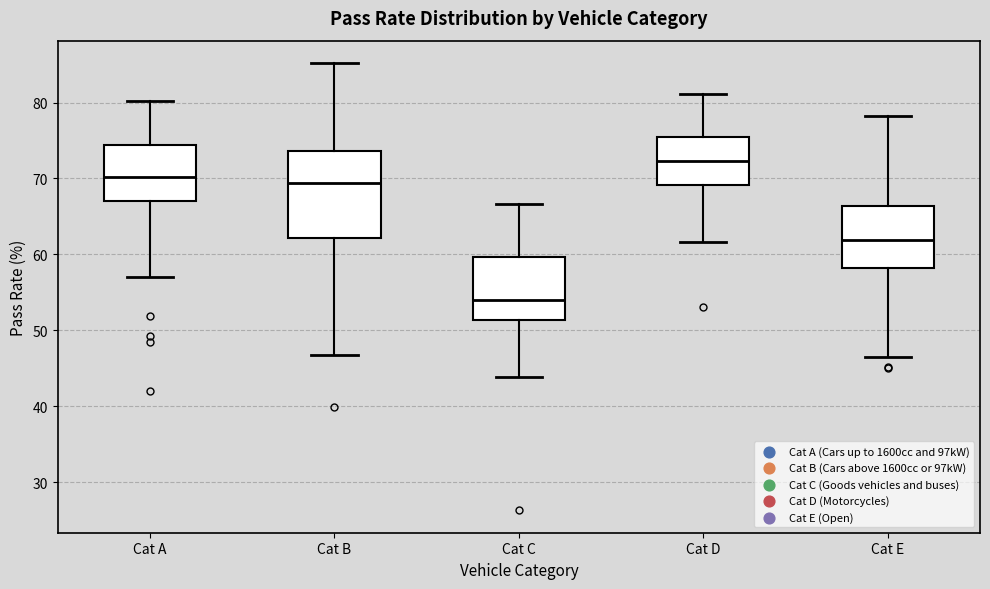

Reading left to right, read every box against the y-axis: the position of its median line, the range the box covers, and the ends of its whiskers. The values are not printed on the chart, so give them approximately, as read against the axis.

Cat A: median 70, box 67 to 74, whiskers 57 to 80
Cat B: median 69, box 62 to 74, whiskers 47 to 85
Cat C: median 54, box 51 to 60, whiskers 44 to 67
Cat D: median 72, box 69 to 76, whiskers 62 to 81
Cat E: median 62, box 58 to 66, whiskers 47 to 78